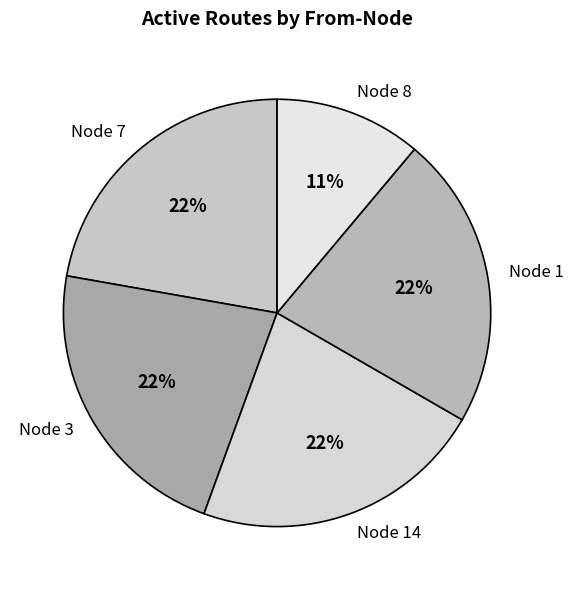

Which category has the smallest portion of the pie?

Node 8